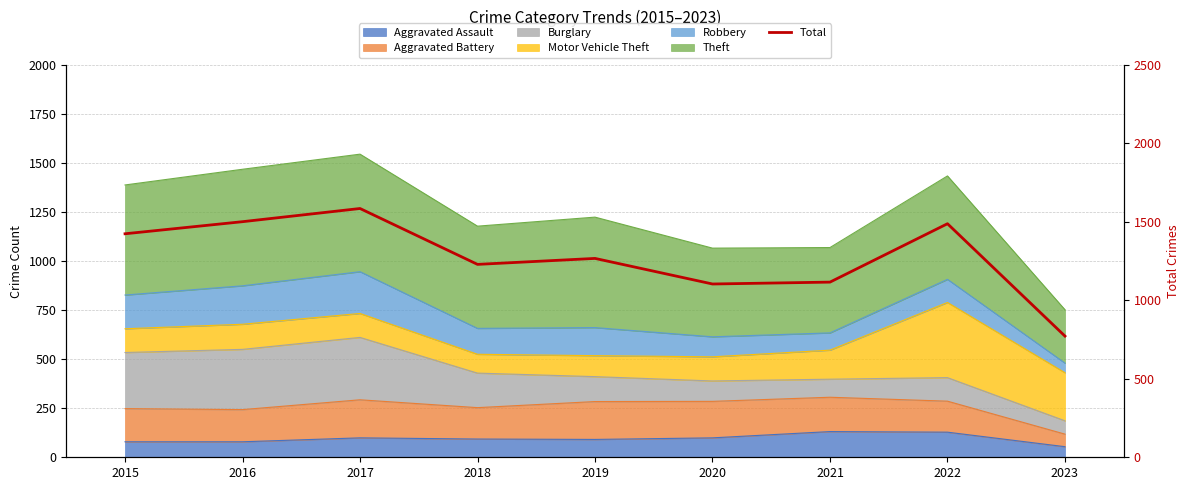

Reading left to right, transcribe all the data shown in this chart.

2015=1424	2016=1501	2017=1585	2018=1229	2019=1267	2020=1104	2021=1116	2022=1488	2023=772